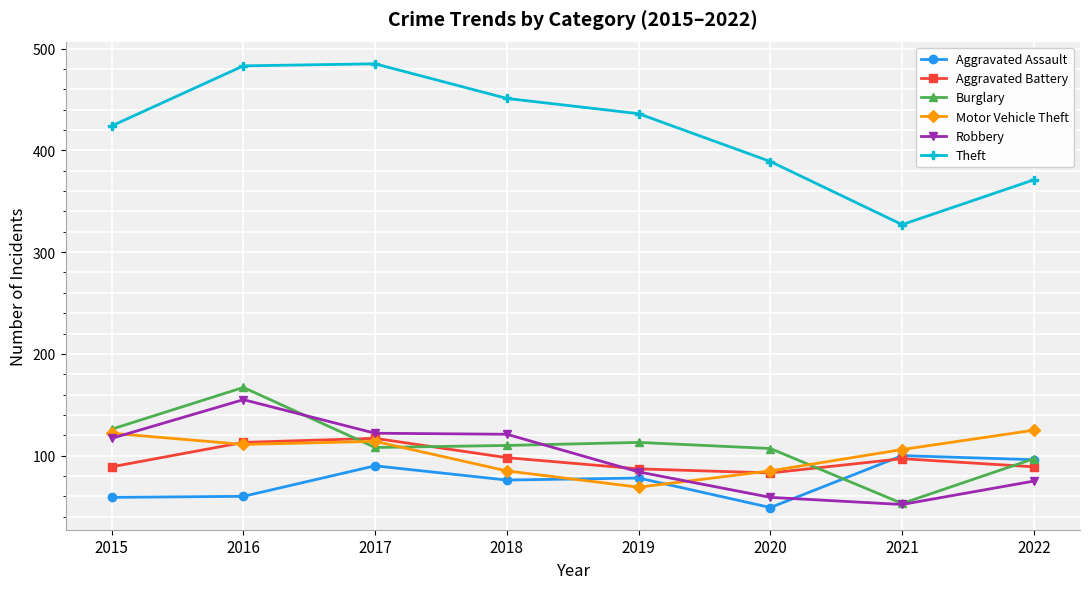

Which category has the highest value in the Robbery series?

2016